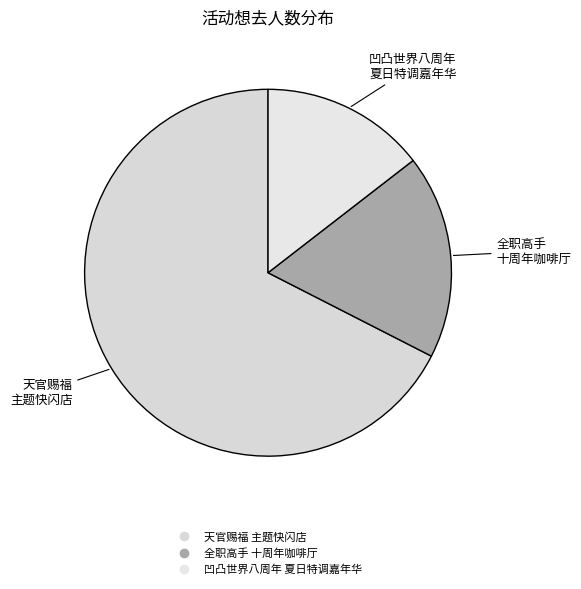

How many segments does this pie chart have?

3